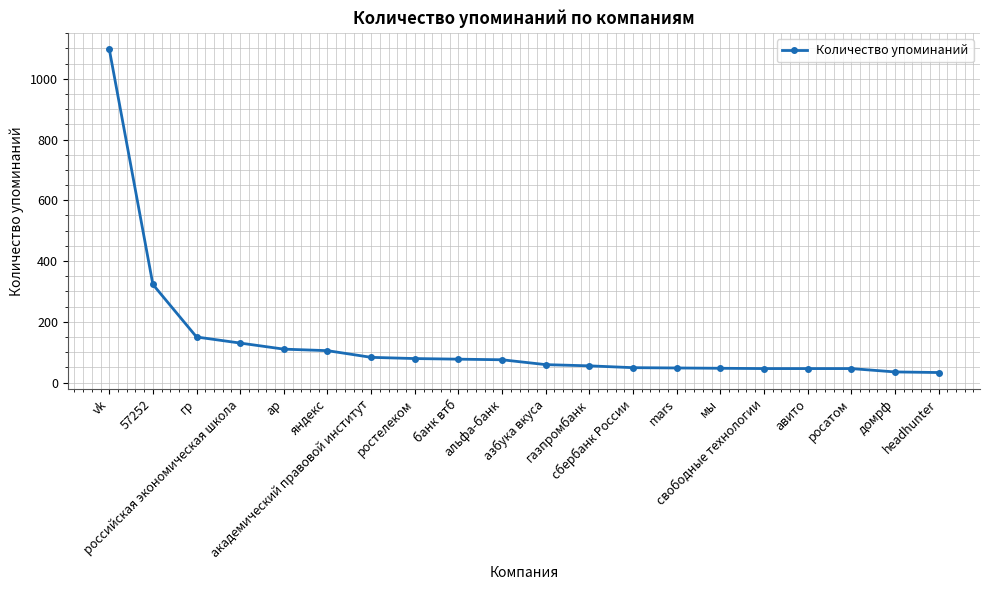

What position from the right is альфа-банк?

11